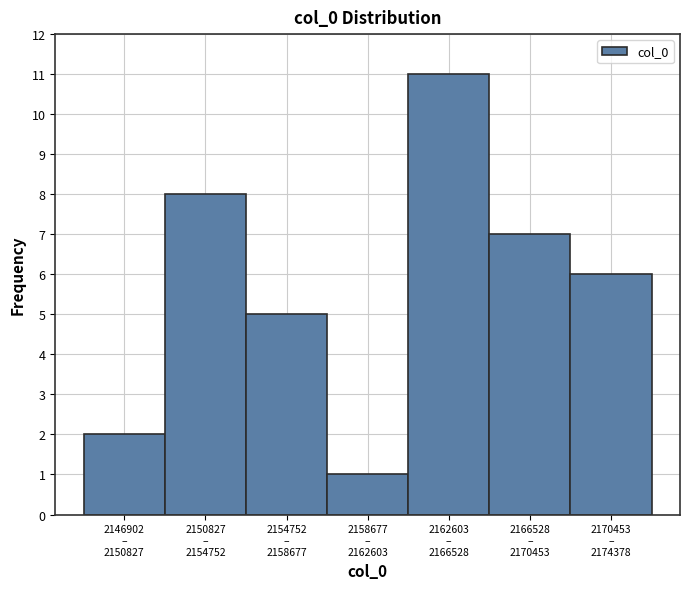

Reading left to right, what are all the values shown in this chart?

2	8	5	1	11	7	6